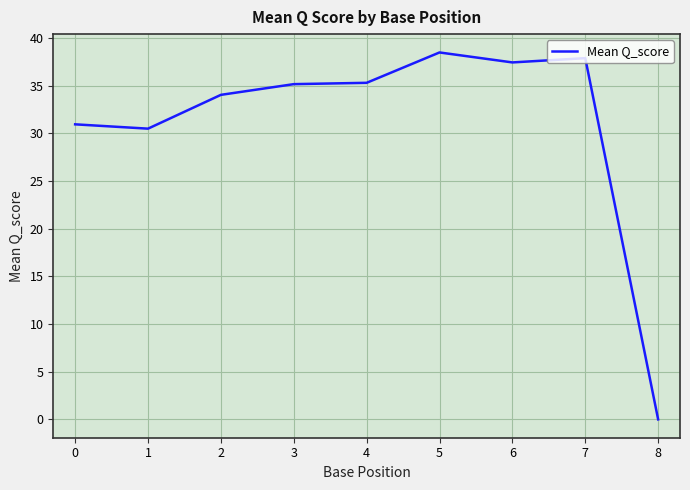

The value at 0 is 31.0. True or false?

True